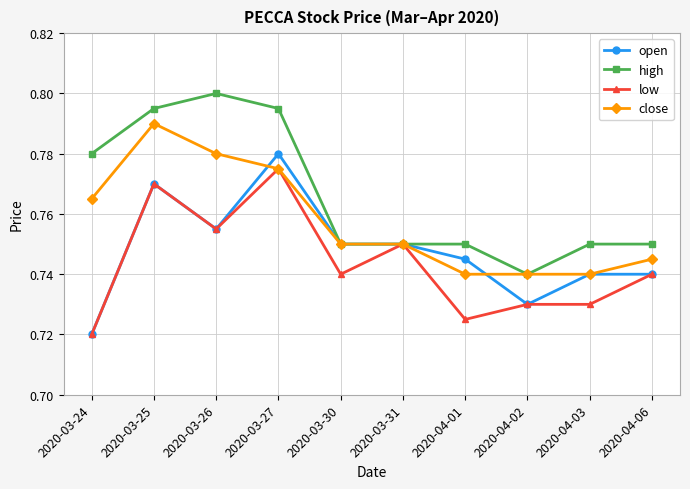

The value of close at 2020-03-24 is 1.3. True or false?

False